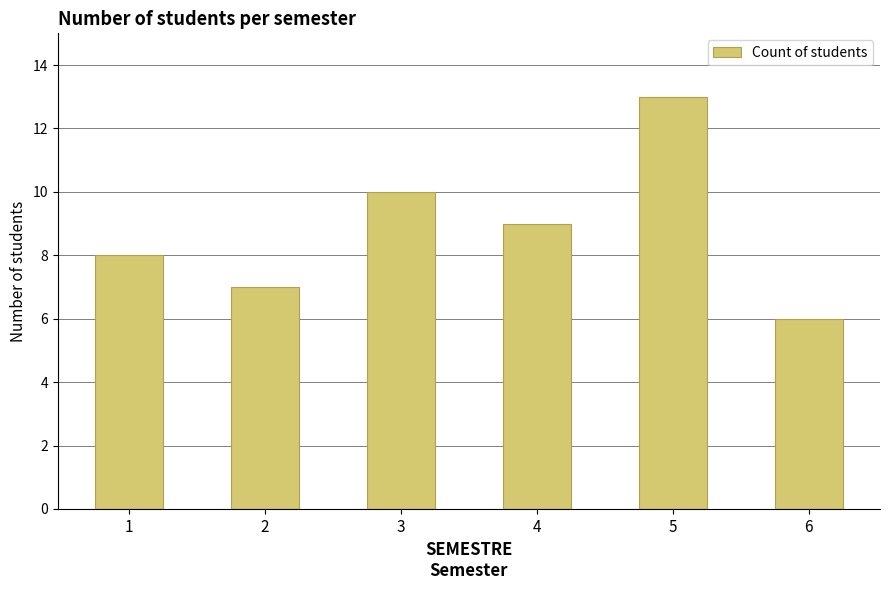

What is the smallest value displayed?

6